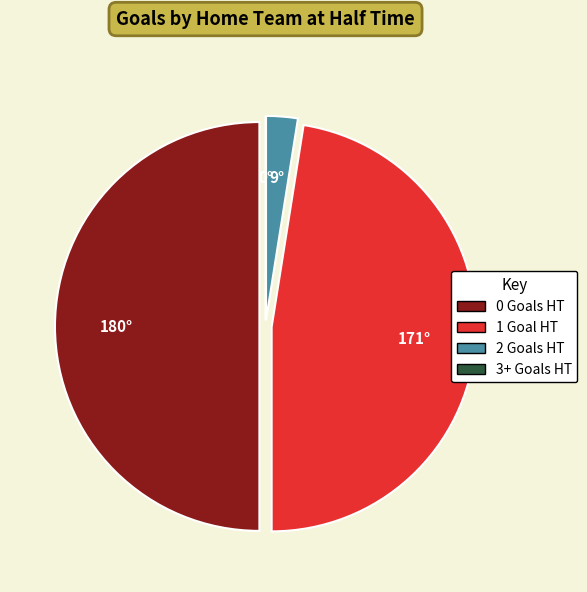

Does 1 Goal HT represent more than half of the total?

No